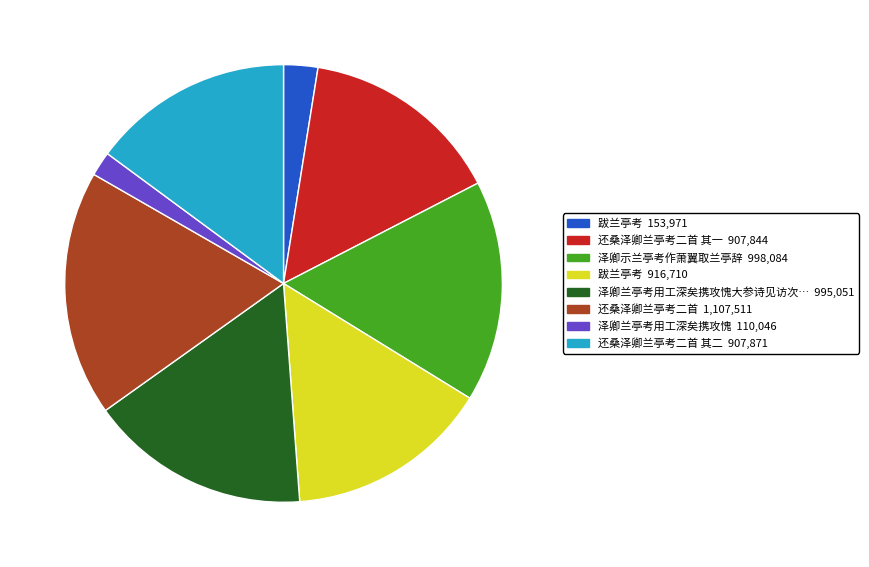

Is there any slice that represents more than half of the pie?

No